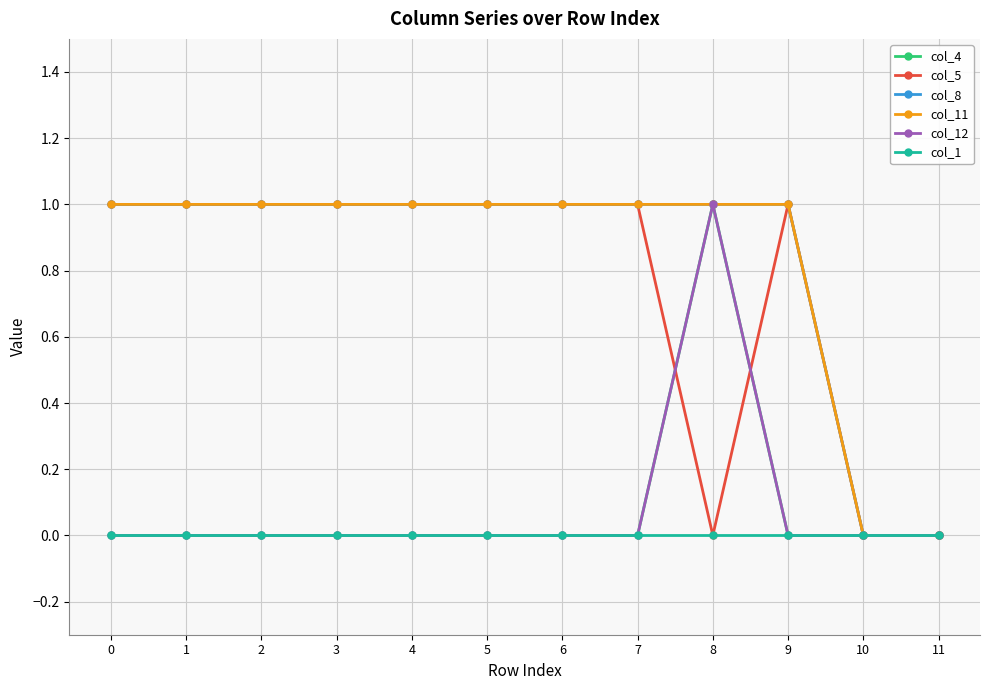

At which category is the sum across all series the highest?

8